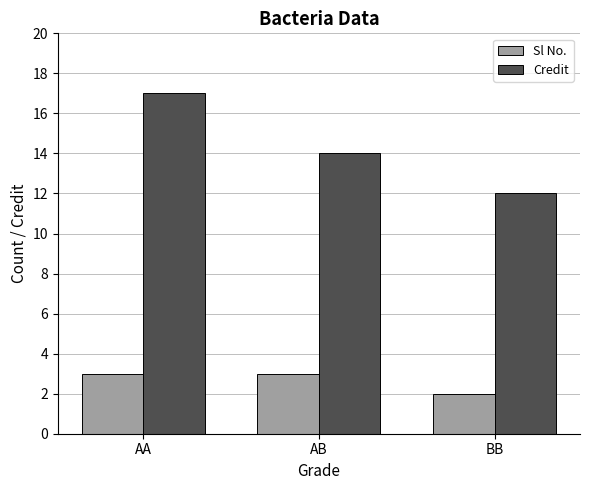

At which category does the chart reach its minimum across all series?

BB